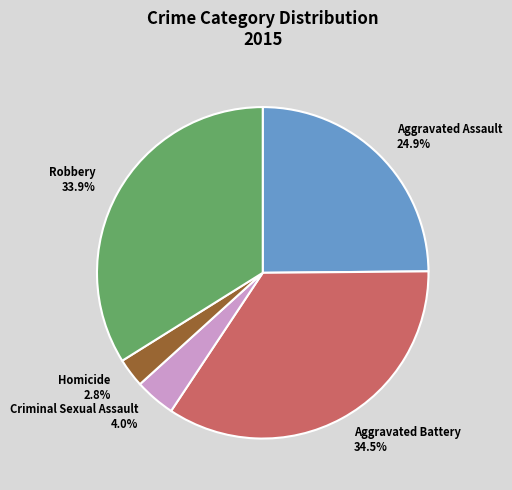

To the nearest percent, what is the difference between the Criminal Sexual Assault and Aggravated Assault slice percentages?

21%